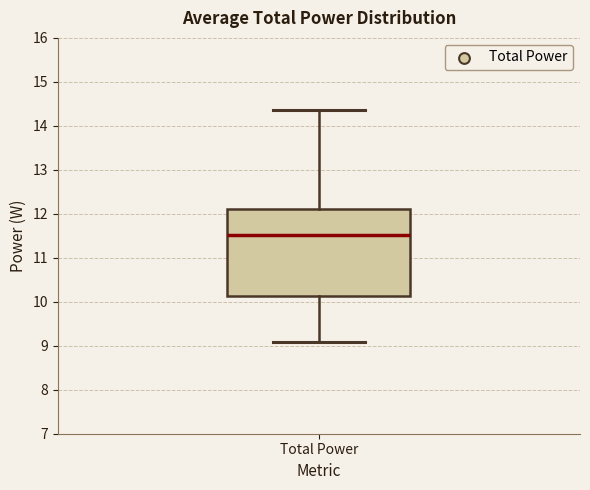

Transcribe this box plot: give where the median line is, the range the box spans, and where the two whiskers end, as read against the y-axis. The values are not printed on the chart, so give them approximately, as read against the axis.

median 11.5, box 10.1 to 12.1, whiskers 9.1 to 14.4